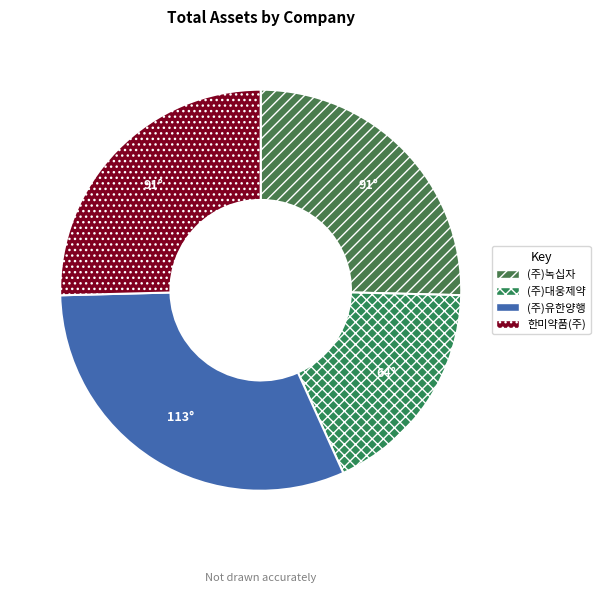

Which category has the biggest portion of the pie?

(주)유한양행